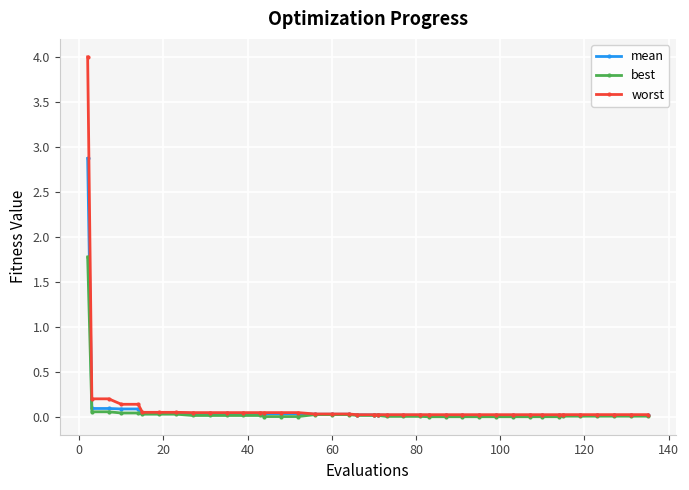

Which series has the largest range (max minus min)?

worst